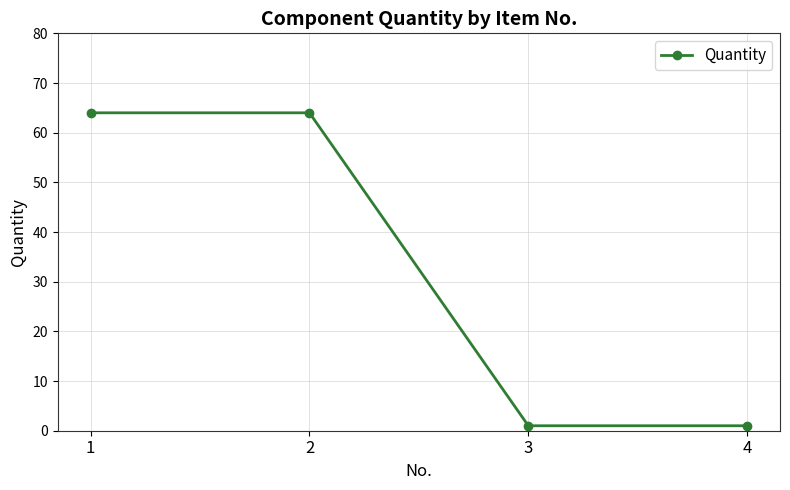

How many data points does each series have?

4